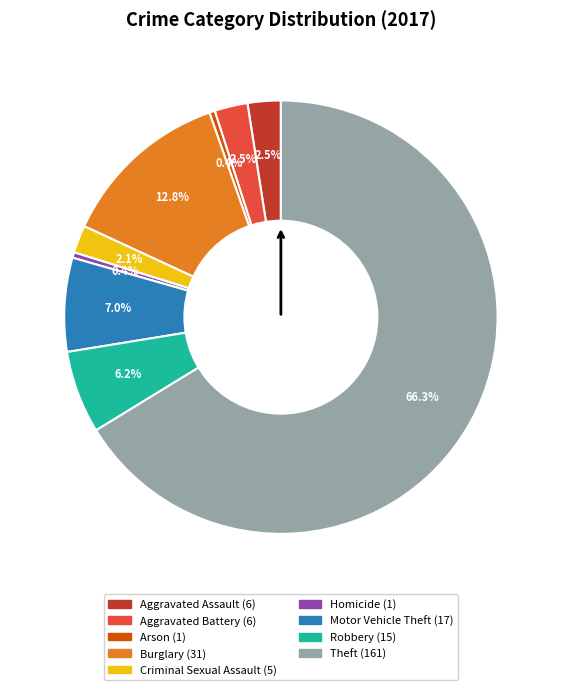

Which has a higher value, Aggravated Battery or Theft?

Theft